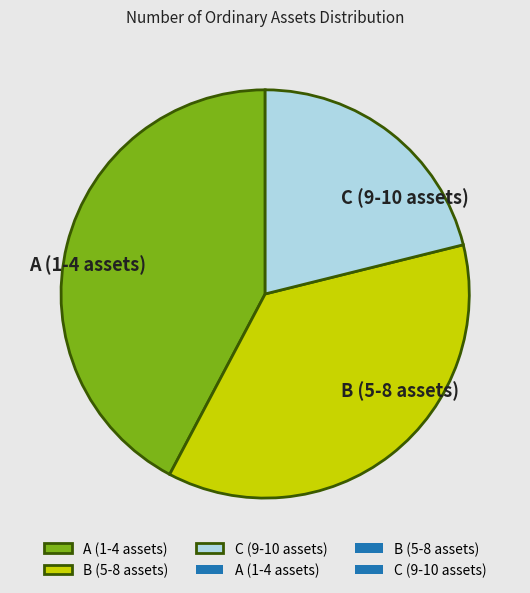

Approximately how many times larger is the value at C (9-10 assets) compared to A (1-4 assets)?

0.5